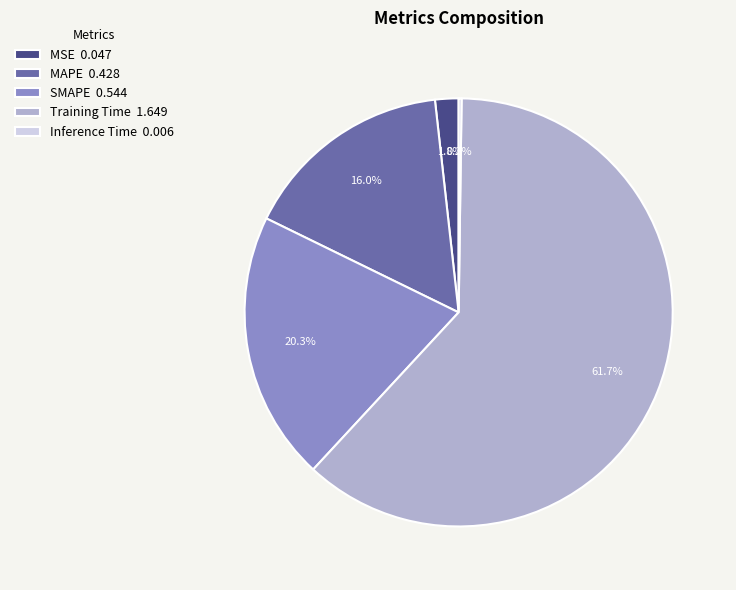

Between MSE 0.047 and SMAPE 0.544, which is larger?

SMAPE 0.544